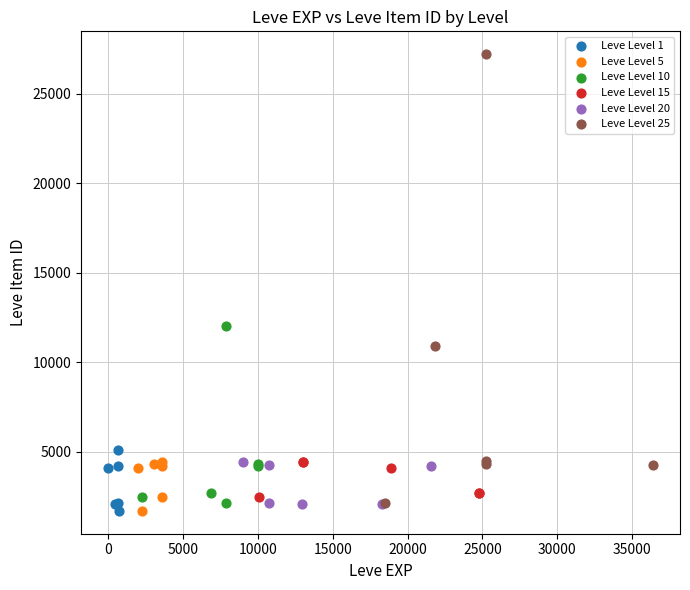

Which series has the widest spread of Y values?

Leve Level 25